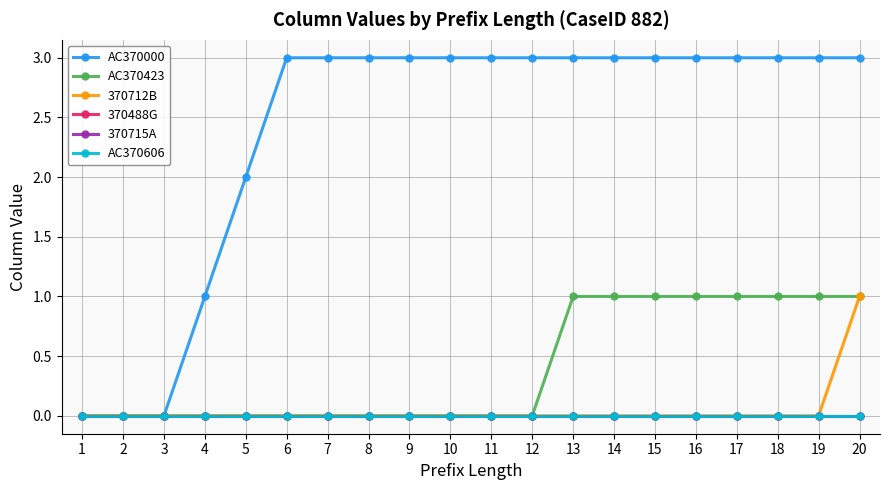

True or false: 370712B has more than 1 interior local peaks.

False